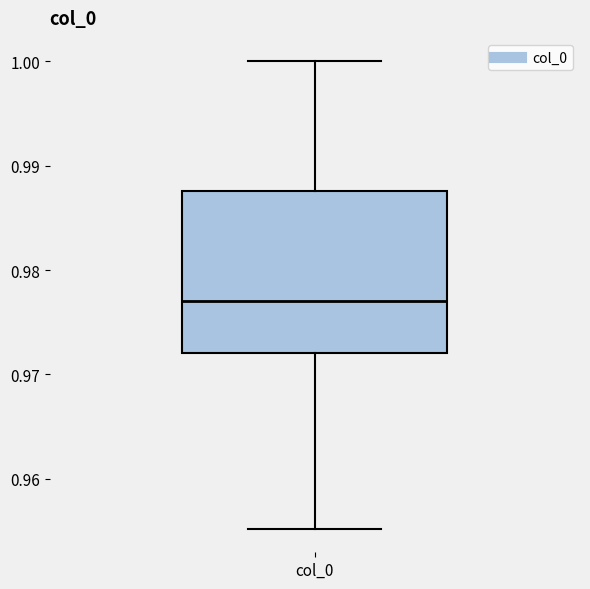

Read this box plot against the y-axis: the position of the median line, the range covered by the box, and the ends of both whiskers. The values are not printed on the chart, so give them approximately, as read against the axis.

median 0.977, box 0.972 to 0.988, whiskers 0.955 to 1.000